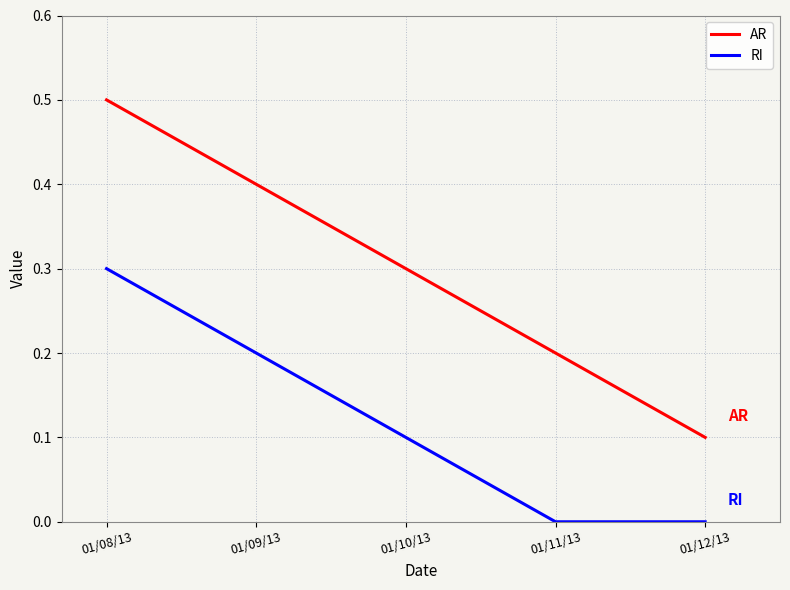

True or false: AR and RI cross at least once.

False